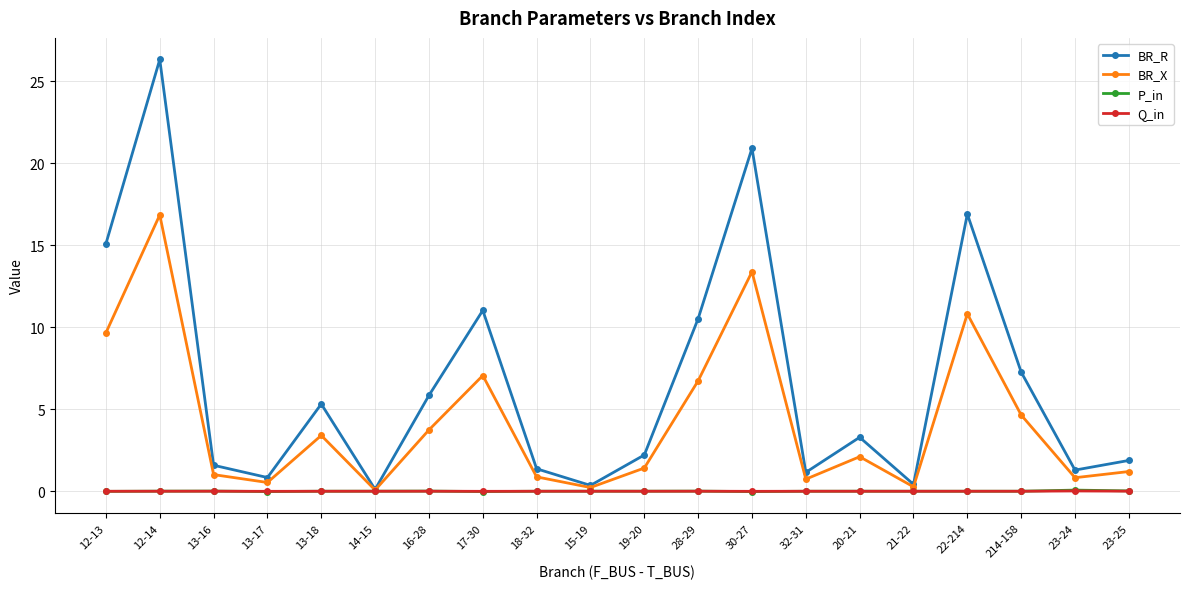

What is the label of the 9th point from the left?

18-32